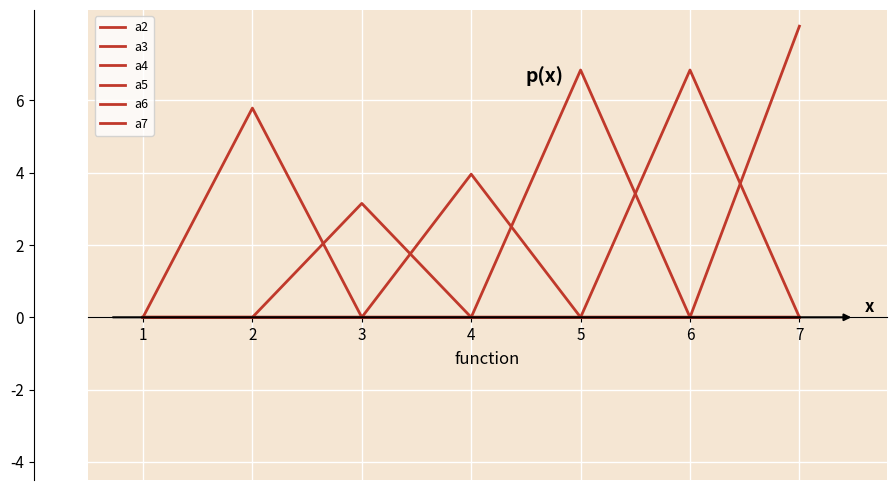

What is the difference between the maximum and minimum values in the a3 series?

3.2